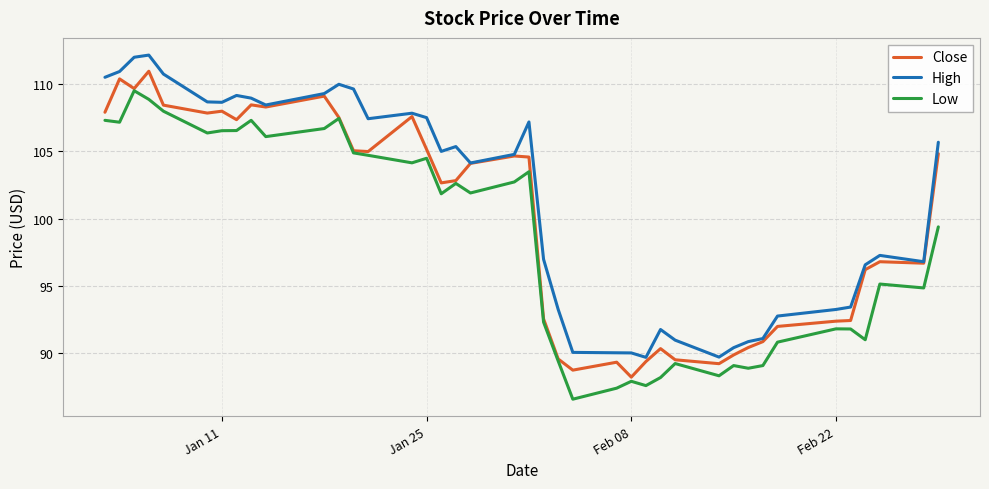

What is the difference between the maximum and minimum values in the Close series?

22.7